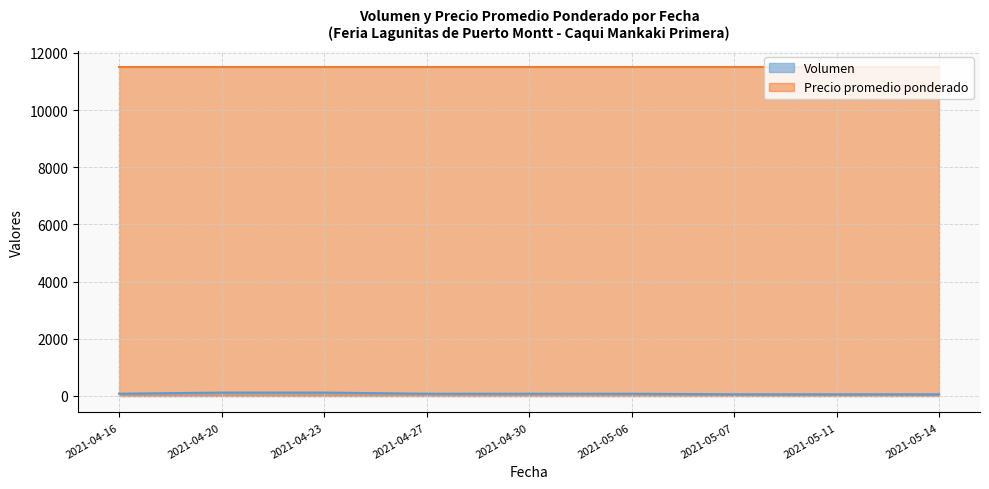

What is the difference between the second highest and second lowest values?

60